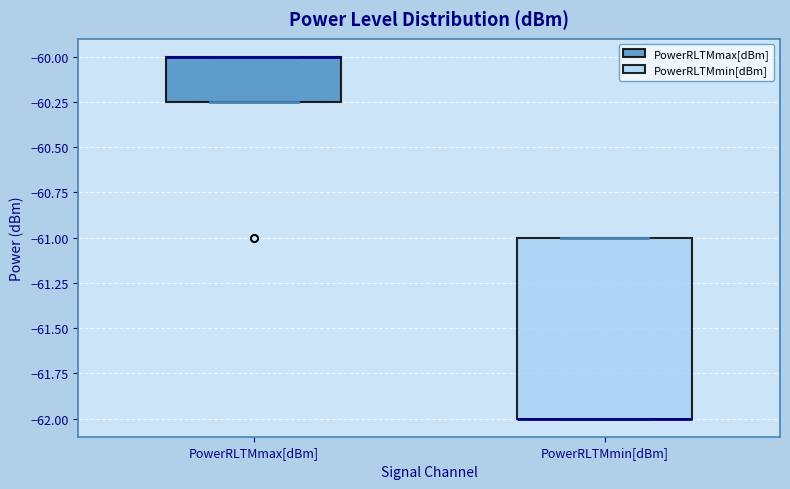

Where is the lower edge of the box for PowerRLTMmax[dBm] on the y-axis? The values are not printed on the chart, so give them approximately, as read against the axis.

-60.25